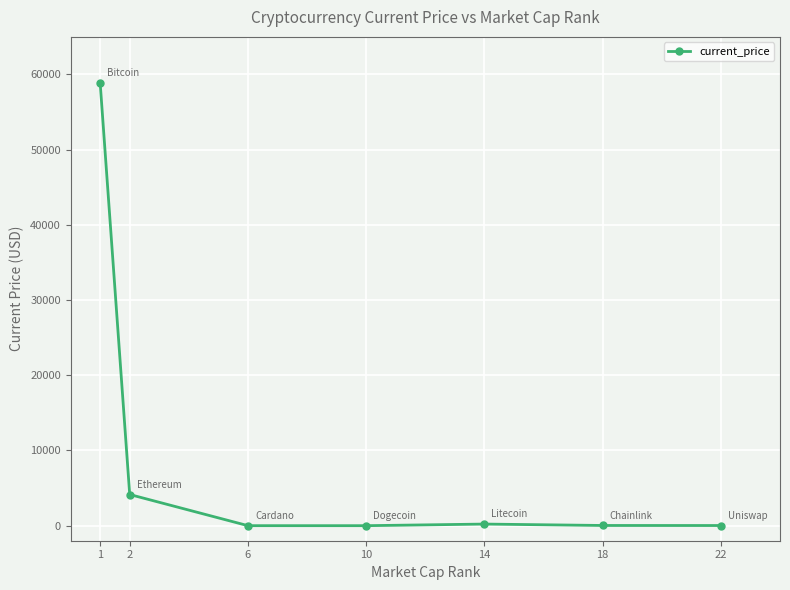

What is the average value?

9045.3